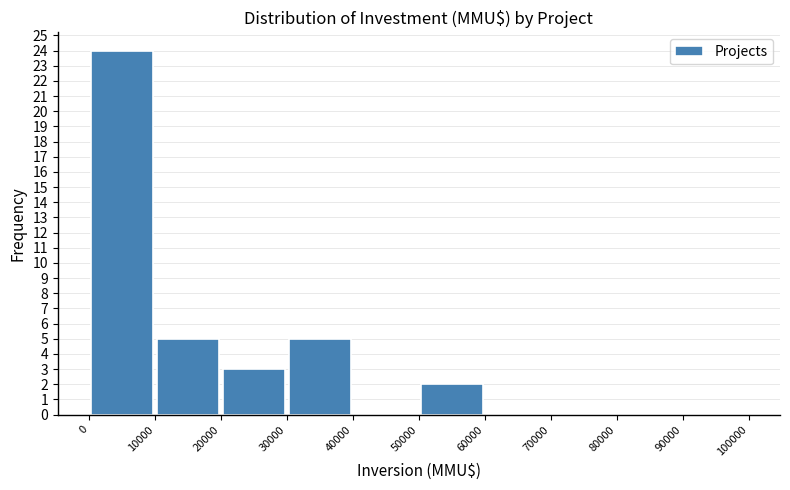

Over which range of the x-axis is the bar tallest?

0 to 10000